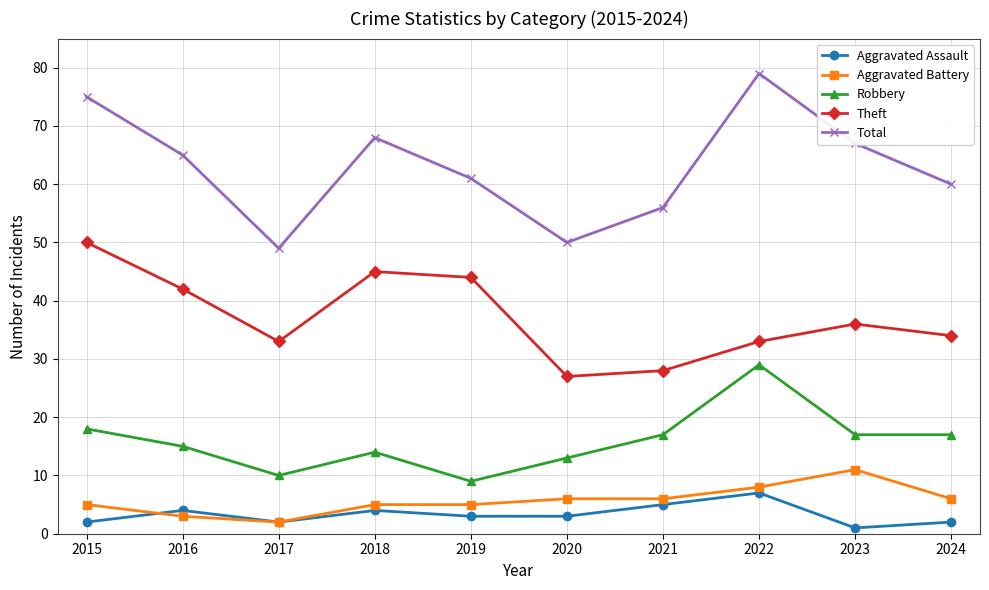

Read the Aggravated Battery value at 2015.

5